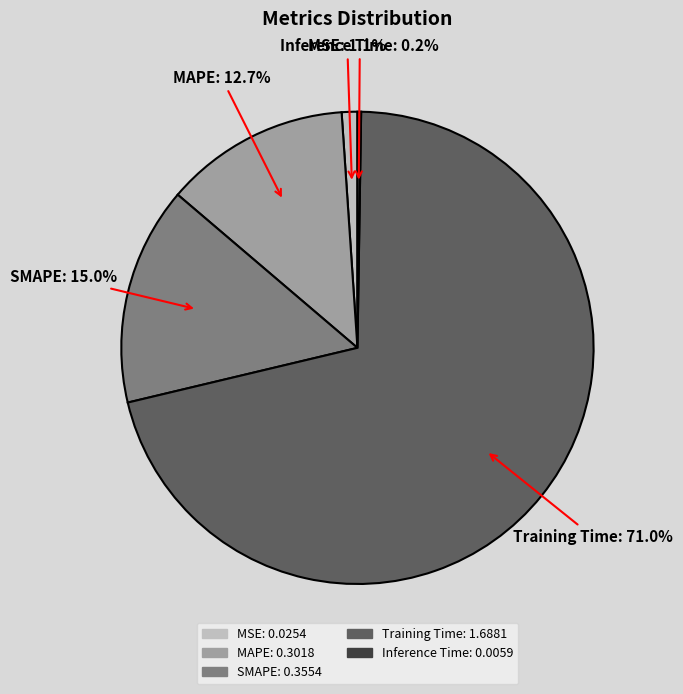

The MAPE slice represents 25% of the pie. True or false?

False